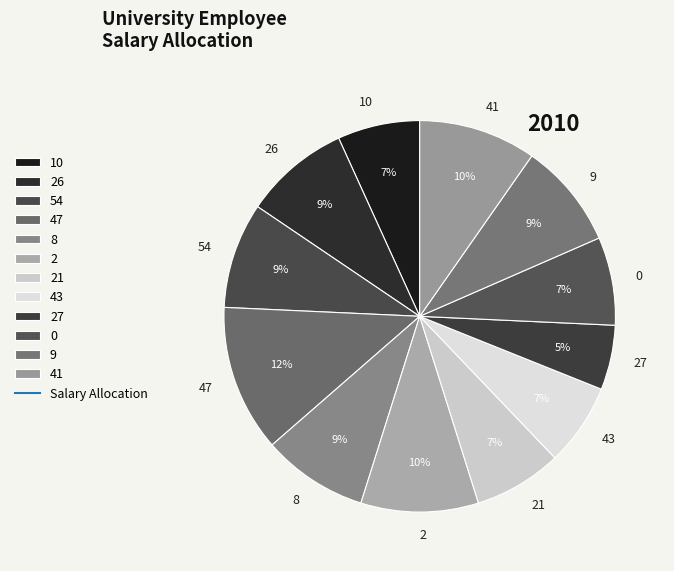

To the nearest percent, what is the difference between the largest and smallest slice percentages?

7%